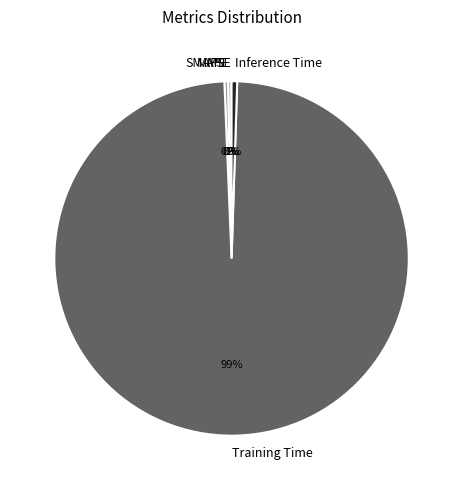

Combined, do SMAPE and Inference Time account for over 50%?

No